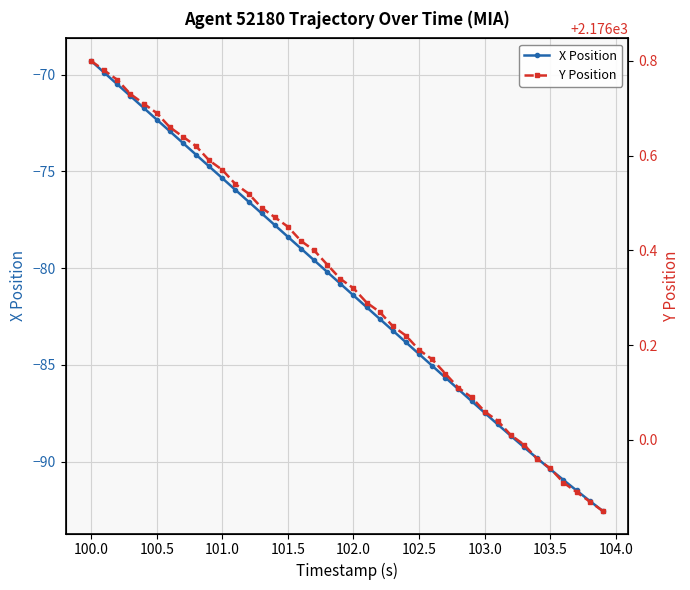

Reading left to right, what are all the values shown in this chart?

X Position: -69.3	-69.9	-70.5	-71.1	-71.7	-72.3	-72.9	-73.5	-74.1	-74.8	-75.4	-76.0	-76.6	-77.2	-77.8	-78.4	-79.0	-79.6	-80.2	-80.8	-81.4	-82.0	-82.6	-83.2	-83.8	-84.4	-85.0	-85.7	-86.3	-86.9	-87.5	-88.1	-88.7	-89.3	-89.8	-90.4	-90.9	-91.5	-92.0	-92.6
Y Position: 2176.8	2176.8	2176.8	2176.7	2176.7	2176.7	2176.7	2176.6	2176.6	2176.6	2176.6	2176.5	2176.5	2176.5	2176.5	2176.4	2176.4	2176.4	2176.4	2176.3	2176.3	2176.3	2176.3	2176.2	2176.2	2176.2	2176.2	2176.1	2176.1	2176.1	2176.1	2176.0	2176.0	2176.0	2176.0	2175.9	2175.9	2175.9	2175.9	2175.8